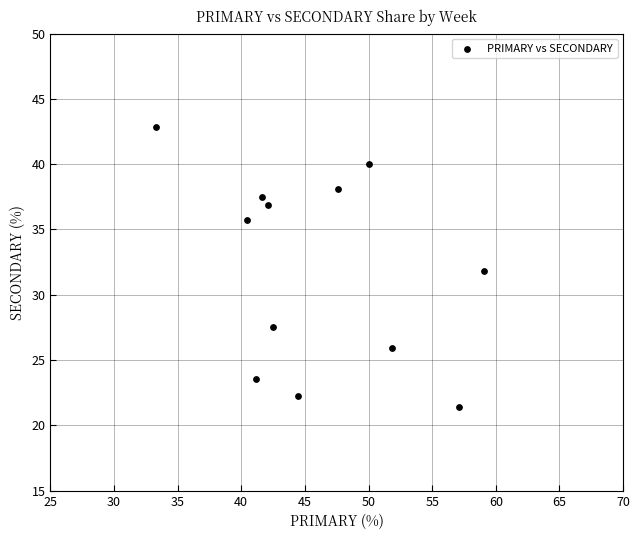

What is the range of X values (max minus min)?

25.8